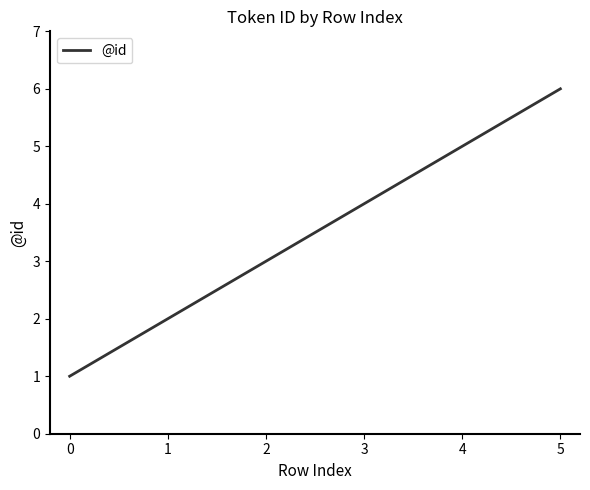

The value at 4 is 9. True or false?

False